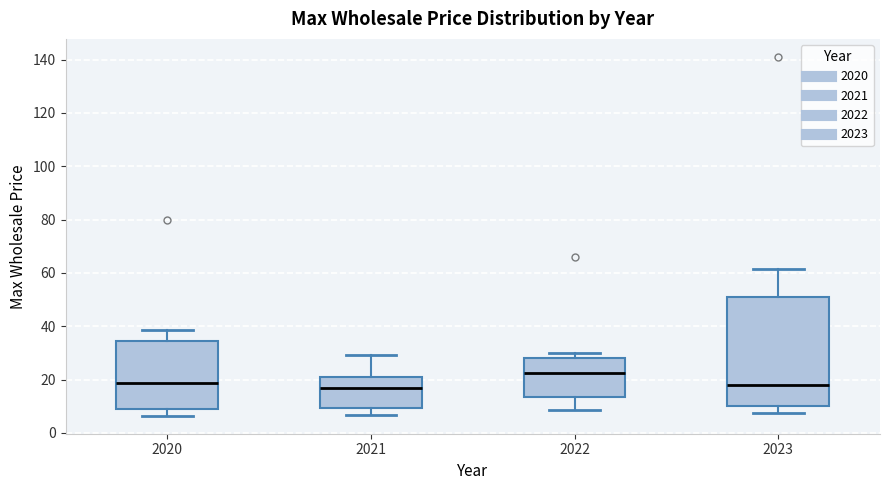

Reading left to right, transcribe this box plot: for each box, give where its median line is, the range the box spans, and where its two whiskers end, as read against the y-axis. The values are not printed on the chart, so give them approximately, as read against the axis.

2020: median 18, box 10 to 34, whiskers 6 to 38
2021: median 16, box 10 to 20, whiskers 6 to 30
2022: median 22, box 14 to 28, whiskers 8 to 30
2023: median 18, box 10 to 50, whiskers 8 to 62